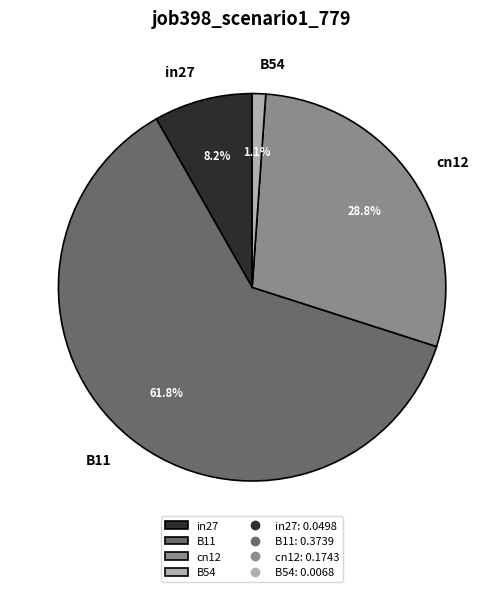

Is B54 the majority of the pie?

No